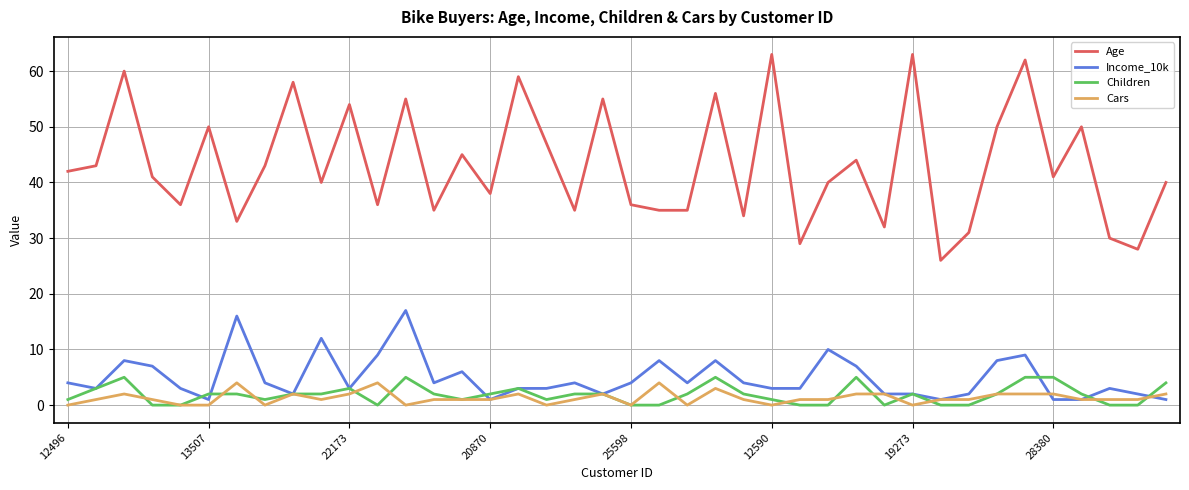

True or false: Income_10k and Age intersect in this chart.

False